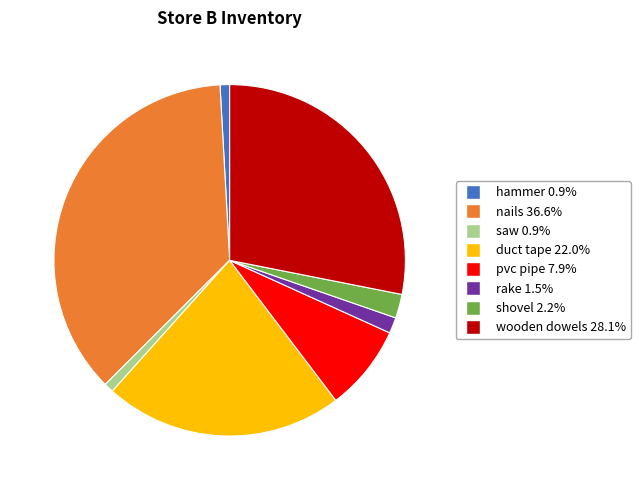

Is the sum of pvc pipe and saw greater than half?

No